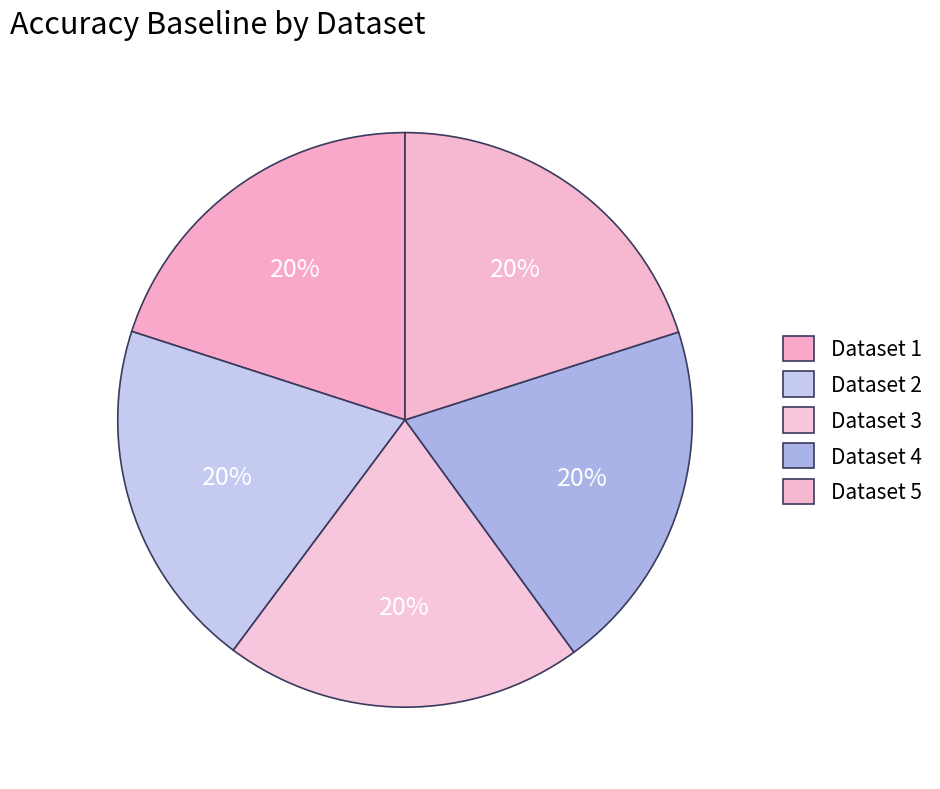

Count the number of slices in the pie.

5